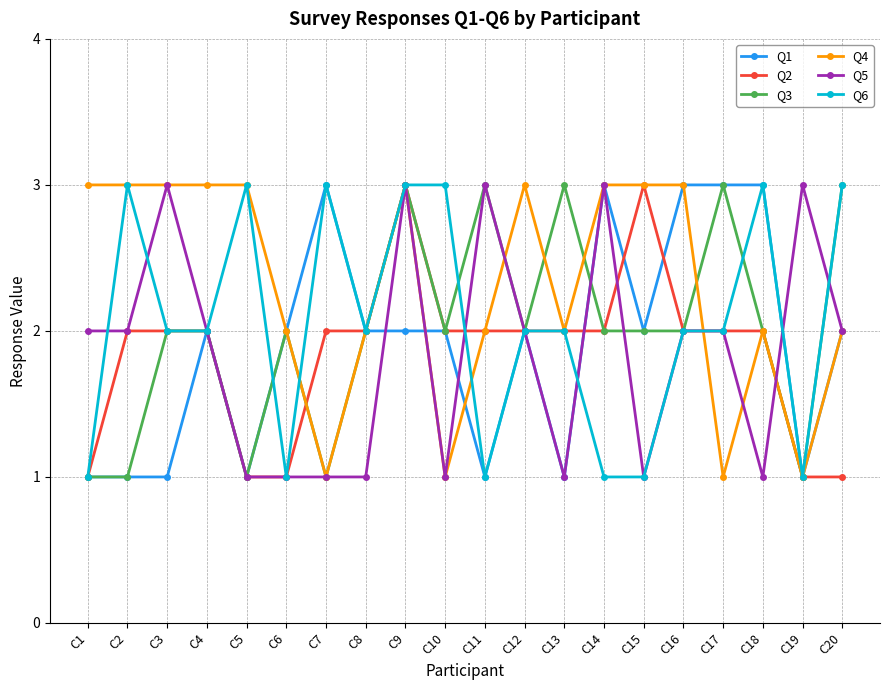

What is the value of the Q6 point at the 13th from the left?

2